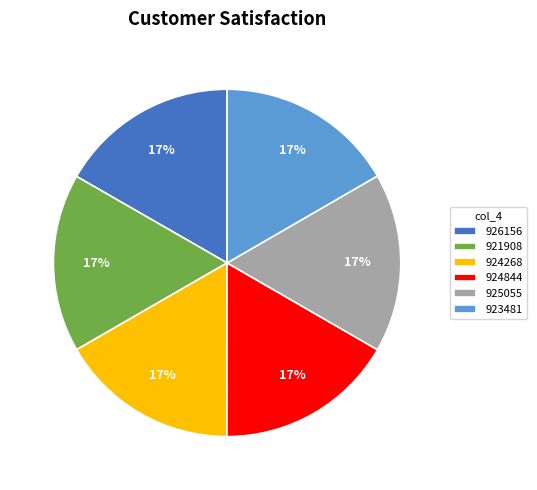

To the nearest percent, what is the average slice percentage?

17%